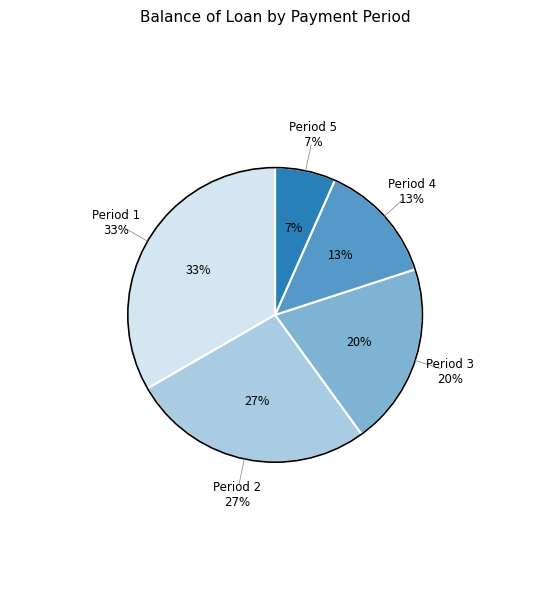

Combined, do 1 and 3 account for over 50%?

Yes